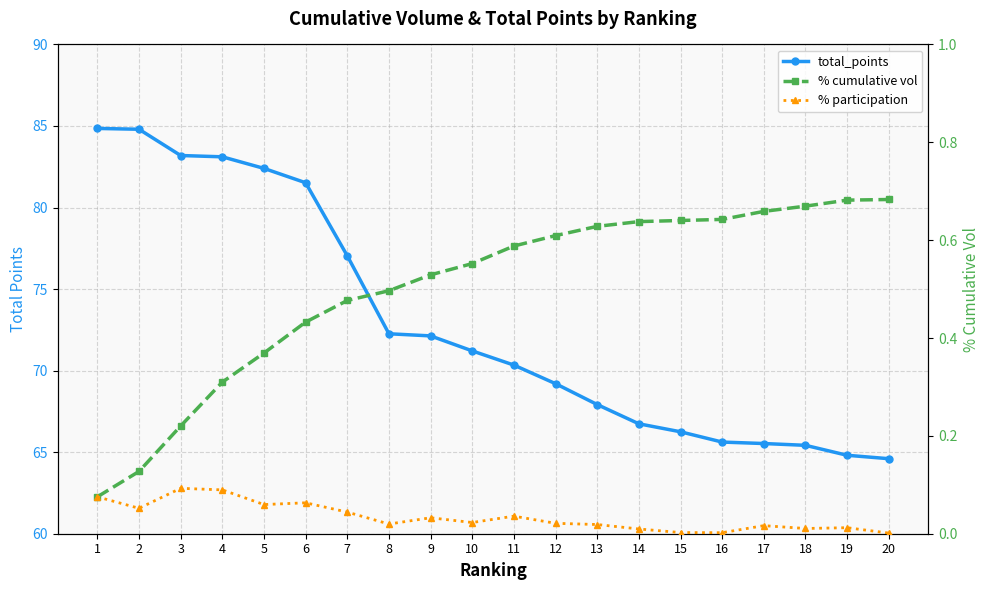

True or false: % participation and total_points intersect in this chart.

False